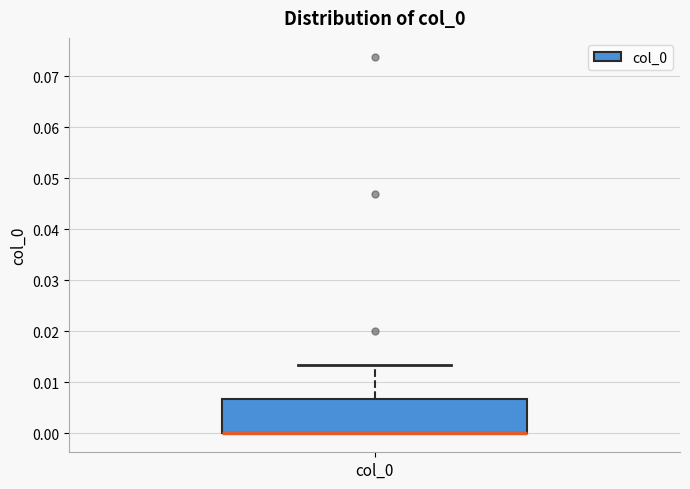

Read this box plot against the y-axis: the position of the median line, the range covered by the box, and the ends of both whiskers. The values are not printed on the chart, so give them approximately, as read against the axis.

median 0.000 (drawn on the box's lower edge), box 0.000 to 0.007, whiskers 0.000 to 0.013